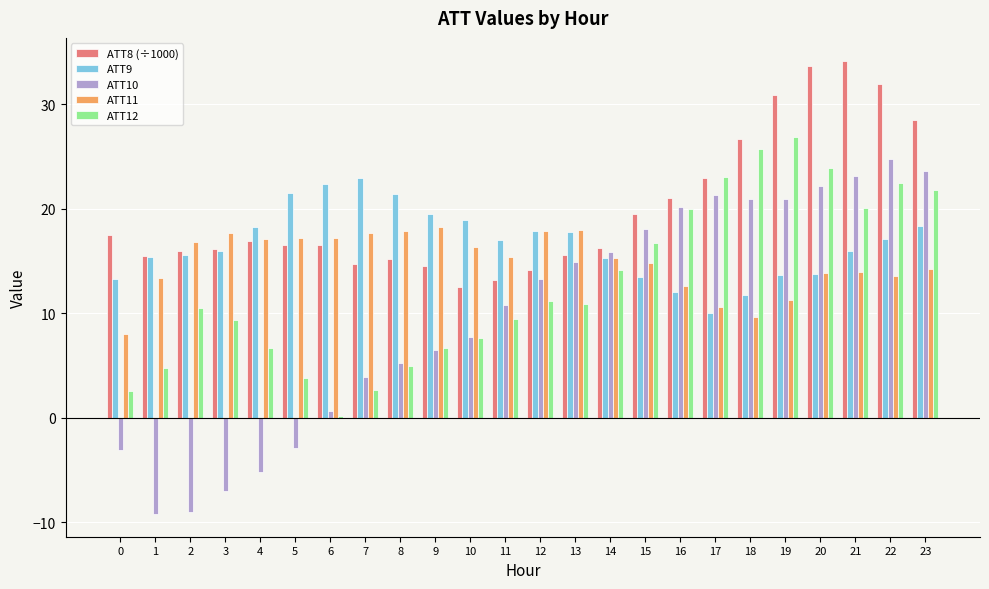

Which series has the largest range (max minus min)?

ATT10